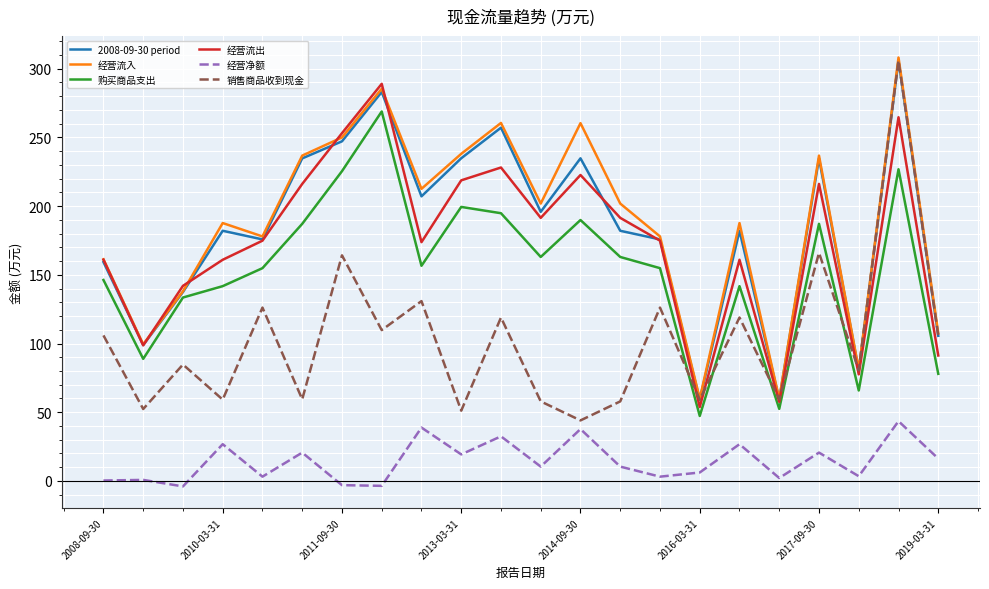

True or false: 经营流入 and 经营净额 intersect in this chart.

False